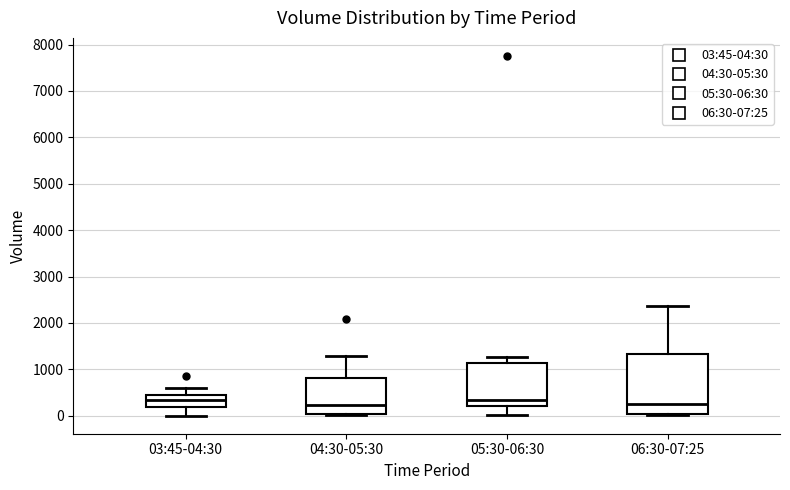

Reading left to right, read every box against the y-axis: the position of its median line, the range the box covers, and the ends of its whiskers. The values are not printed on the chart, so give them approximately, as read against the axis.

03:45-04:30: median 300, box 200 to 400, whiskers 0 to 600
04:30-05:30: median 200, box 0 to 800, whiskers 0 (just below the box's lower edge) to 1300
05:30-06:30: median 300, box 200 to 1100, whiskers 0 to 1300
06:30-07:25: median 300, box 0 to 1300, whiskers 0 to 2400